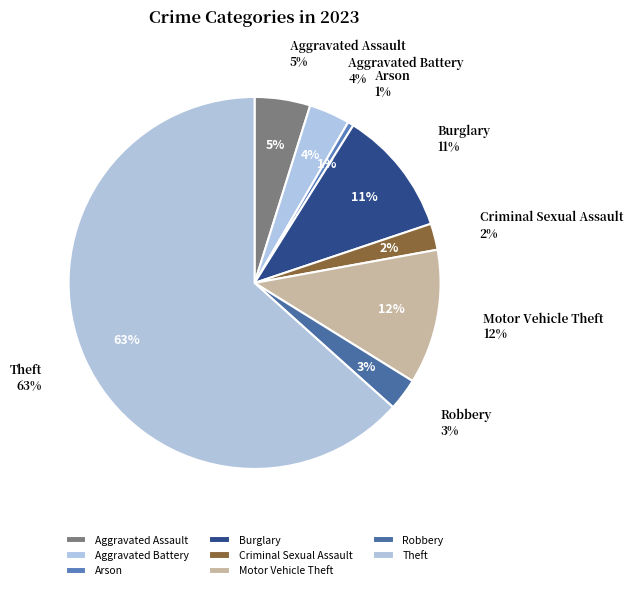

Is it true that Arson is 11% of the pie?

False